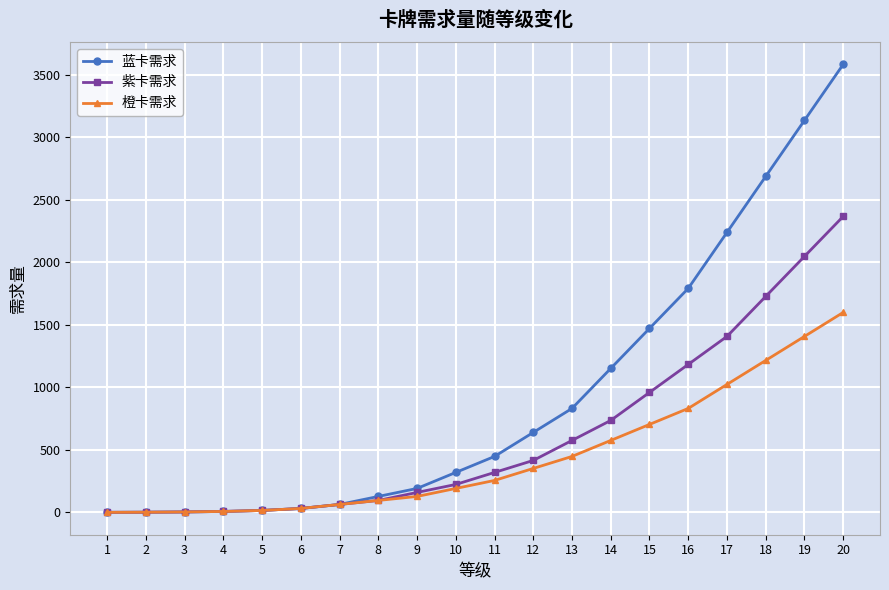

What is the maximum value shown in the chart?

3584